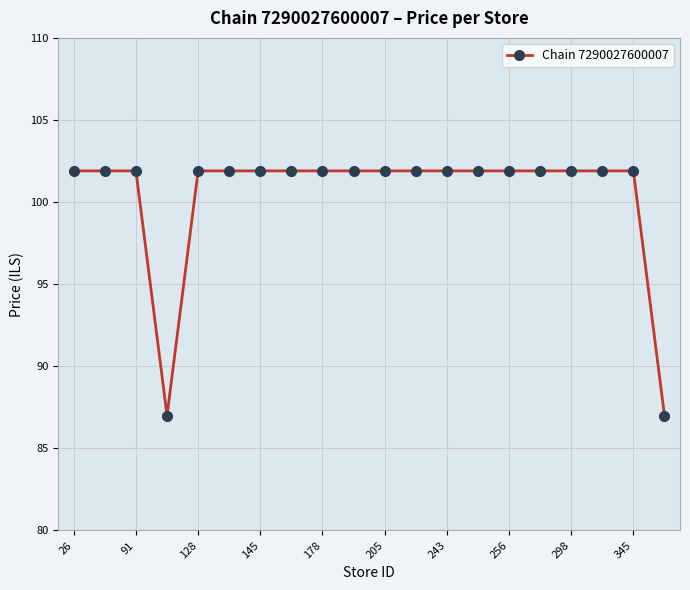

How many data points are less than 101?

2